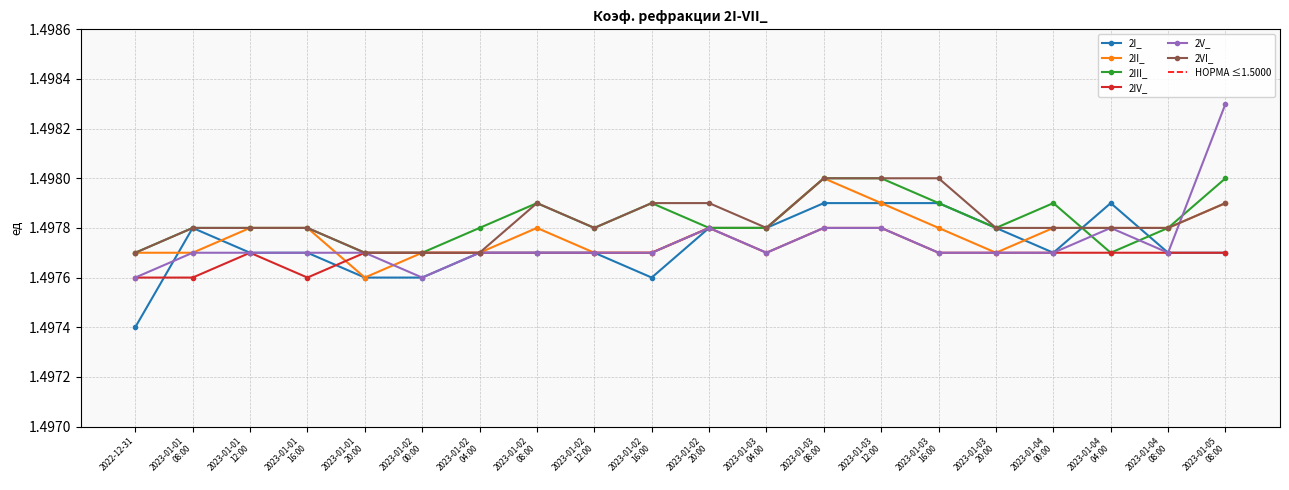

Is it true that 2IV_ equals 1.5 at 2023-01-02
12:00?

True